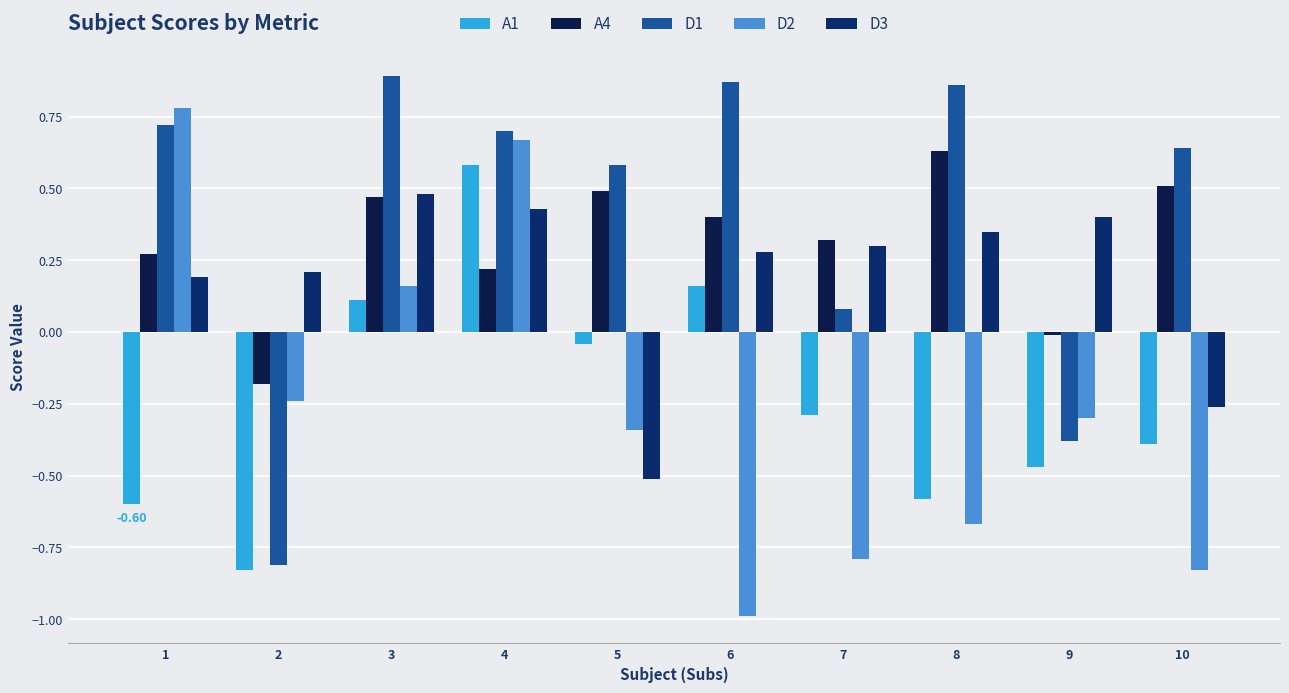

How many series are shown in this chart?

5